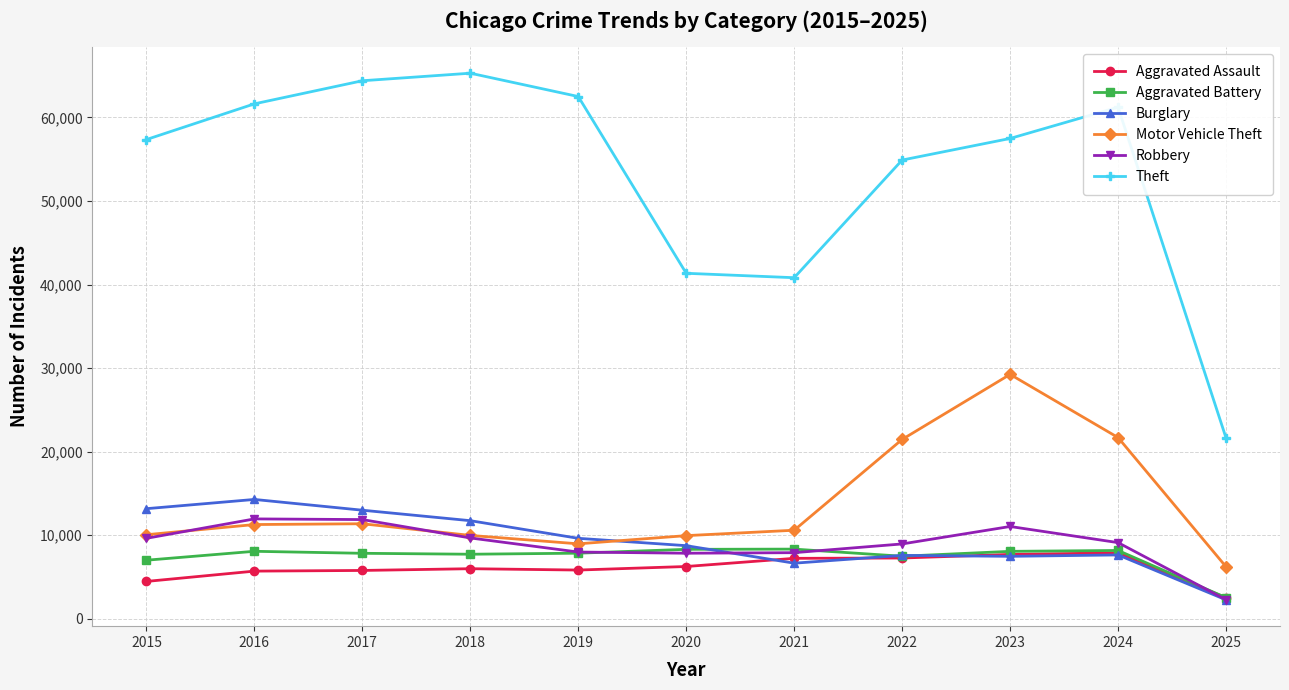

The value of Burglary at 2024 is 1755. True or false?

False